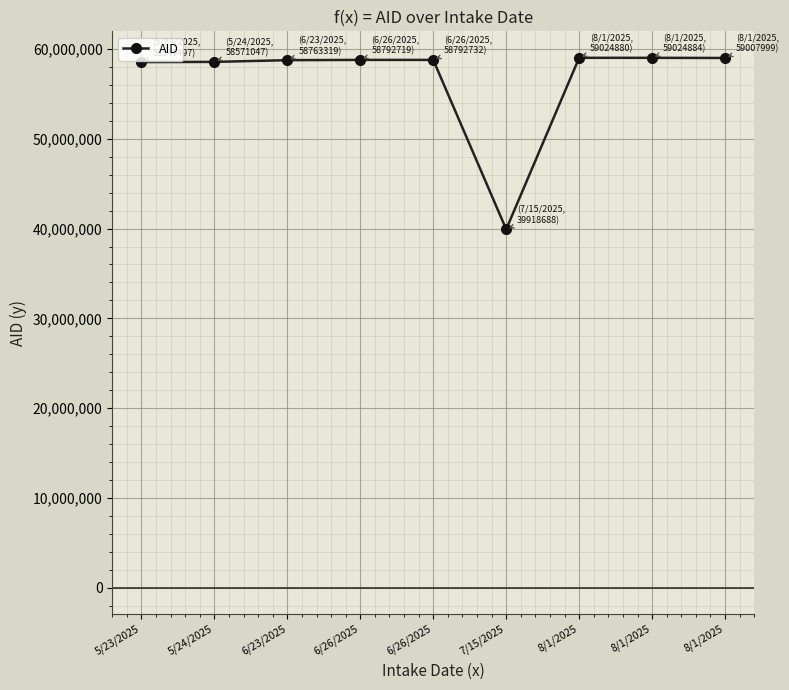

What is the sum of the values at 6/26/2025 and 7/15/2025?

98711407